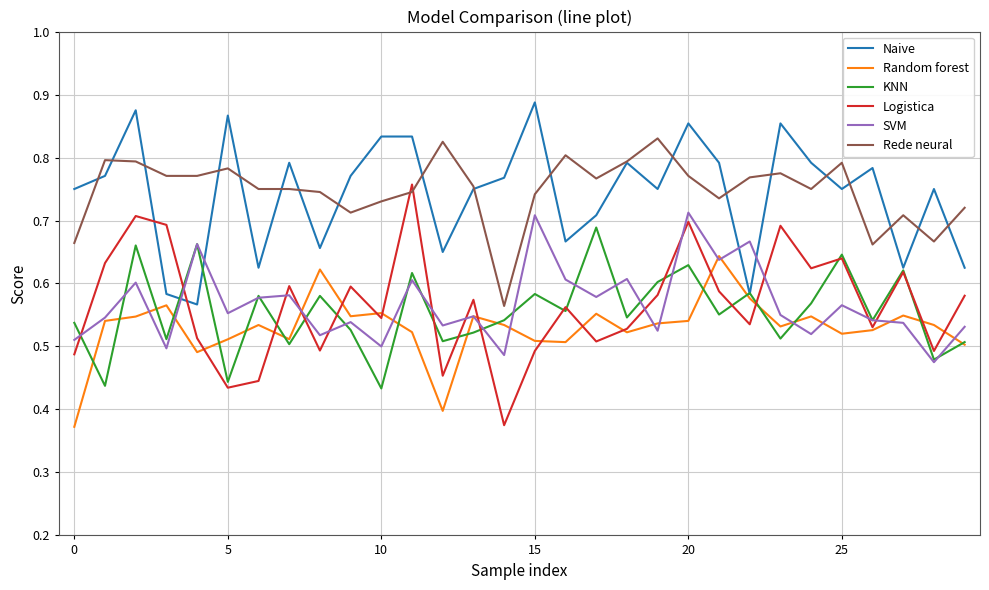

True or false: Rede neural and KNN cross at least once.

False